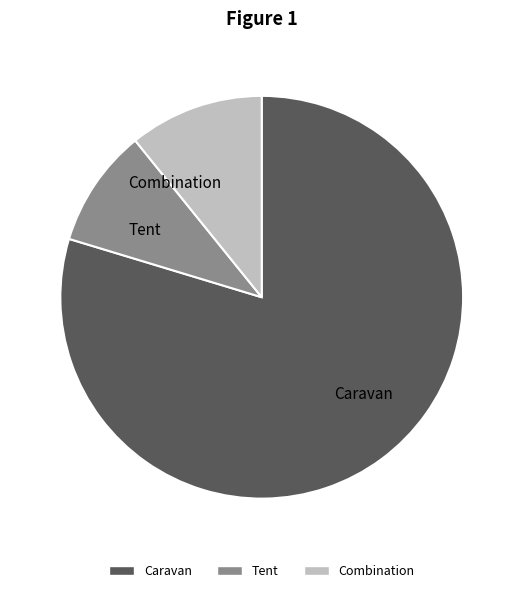

Is the sum of Combination and Tent greater than half?

No